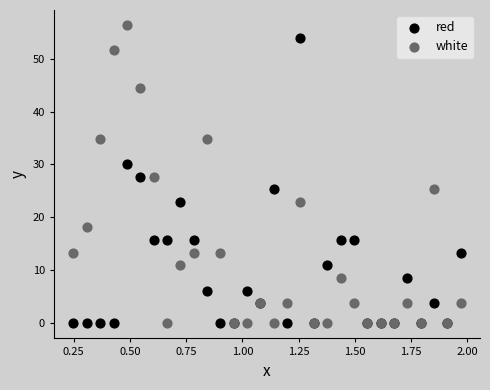

Which series has the widest spread of Y values?

white